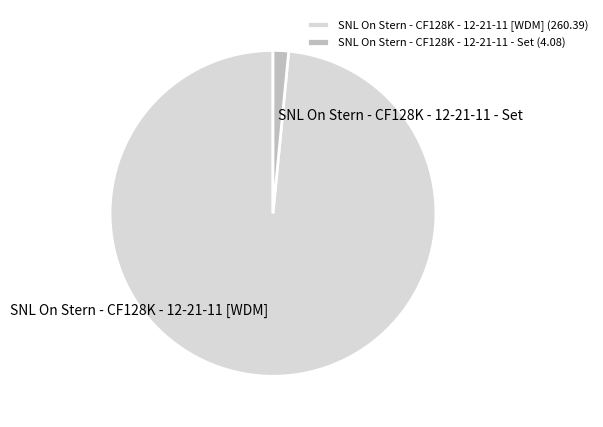

Is it true that SNL On Stern - CF128K - 12-21-11 - Set is 15% of the pie?

False